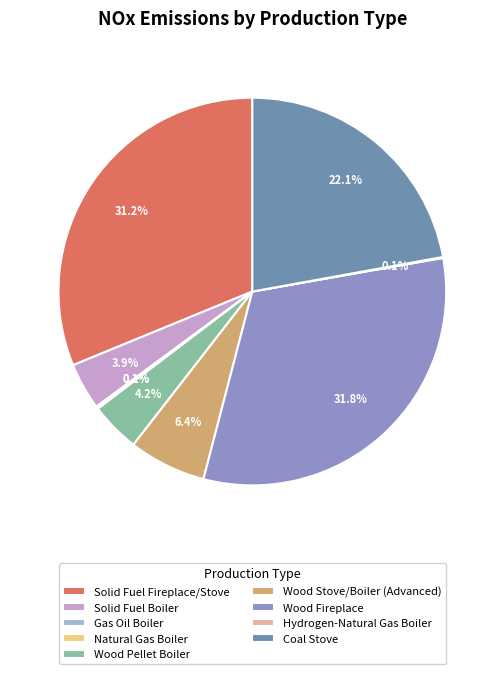

What portion of the pie excludes Wood Pellet Boiler?

95.8%